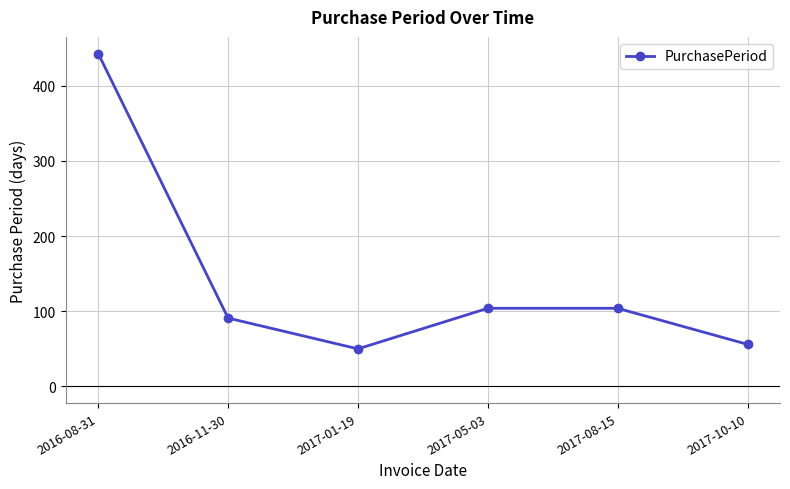

Where does the data first go above 104?

2016-08-31